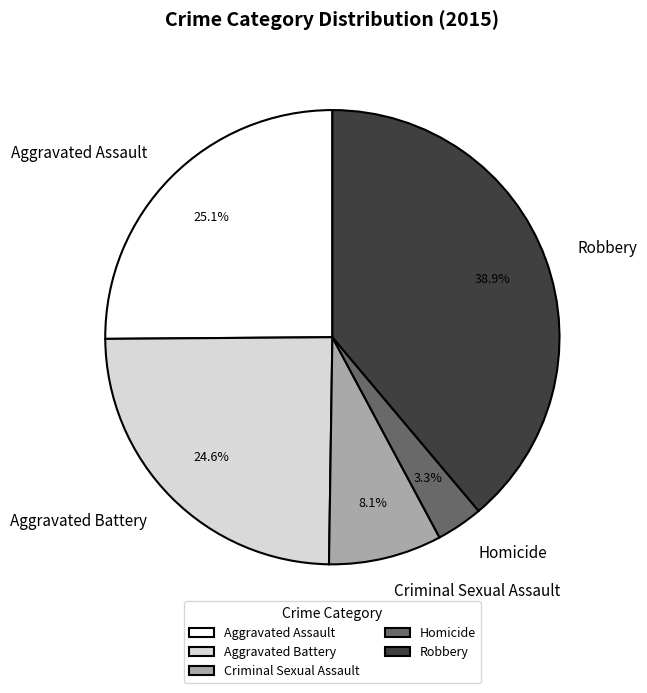

Which category has the biggest portion of the pie?

Robbery